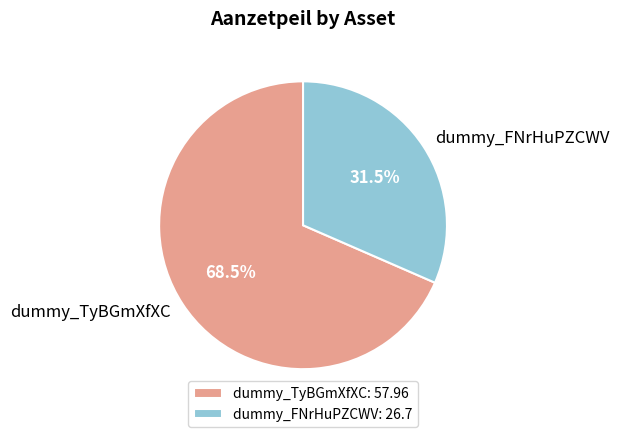

Is it true that dummy_FNrHuPZCWV is 41% of the pie?

False